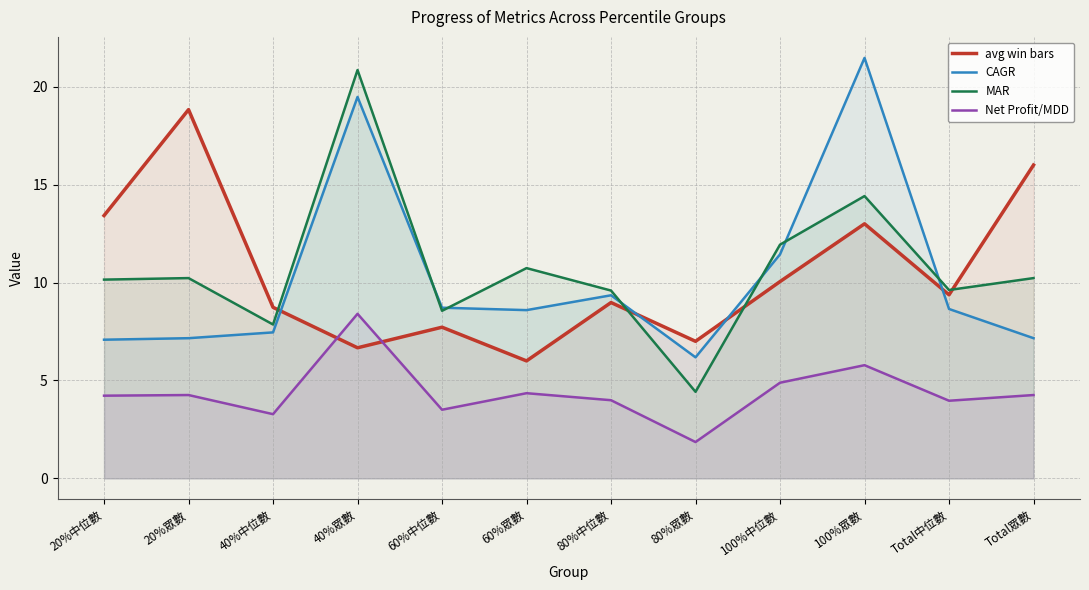

Which category has the lowest value in the CAGR series?

80%眾數